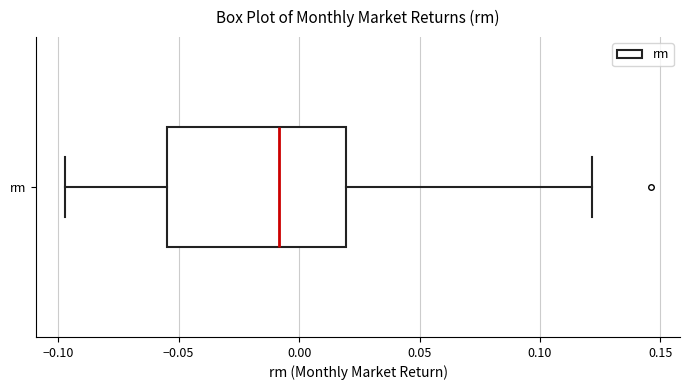

Read this box plot against the x-axis: the position of the median line, the range covered by the box, and the ends of both whiskers. The values are not printed on the chart, so give them approximately, as read against the axis.

median -0.010, box -0.055 to 0.020, whiskers -0.095 to 0.120